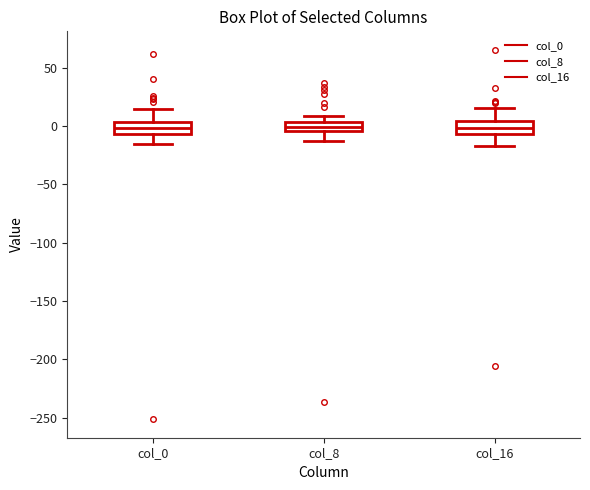

Where does the lower whisker of the box for col_0 end on the y-axis? The values are not printed on the chart, so give them approximately, as read against the axis.

-15